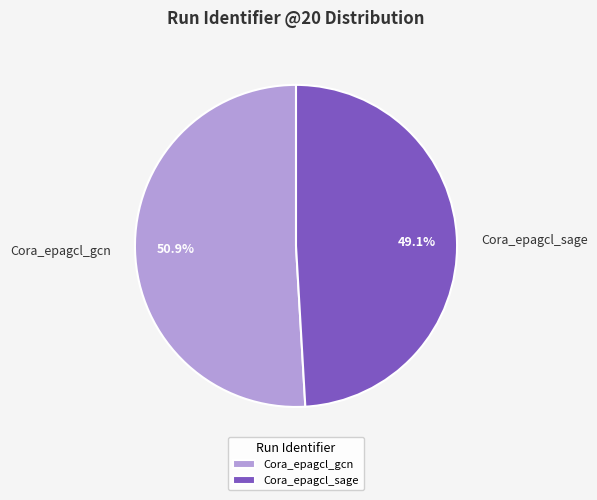

Is it true that Cora_epagcl_sage is 36% of the pie?

False